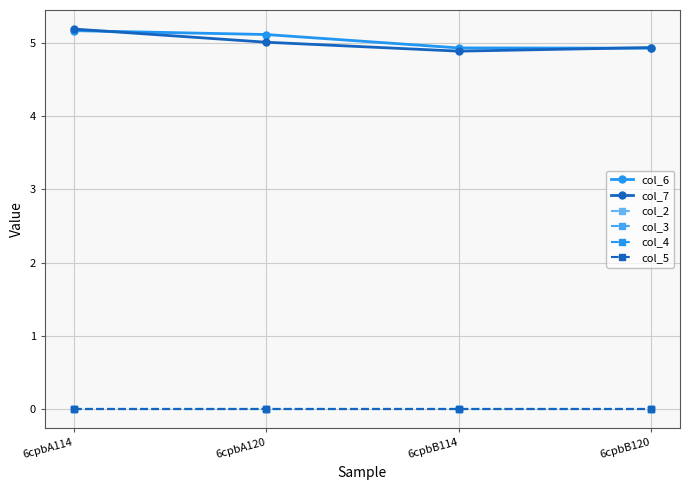

Which series has the largest range (max minus min)?

col_7